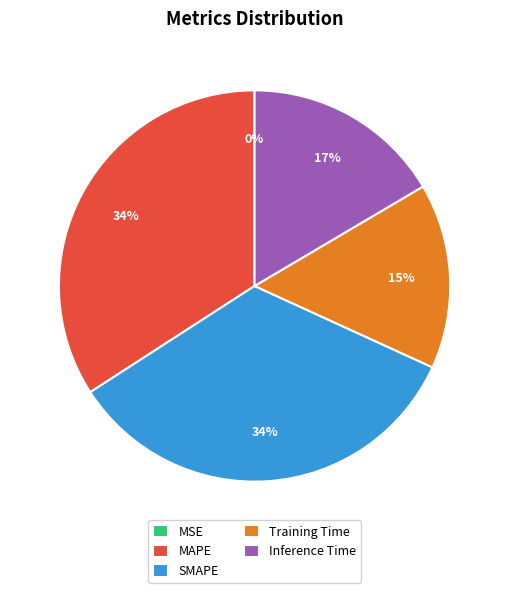

True or false: Training Time accounts for 15% of the total.

True